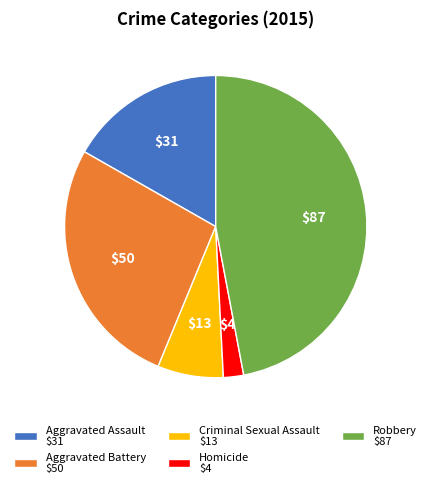

Is Aggravated Assault $31 the majority of the pie?

No